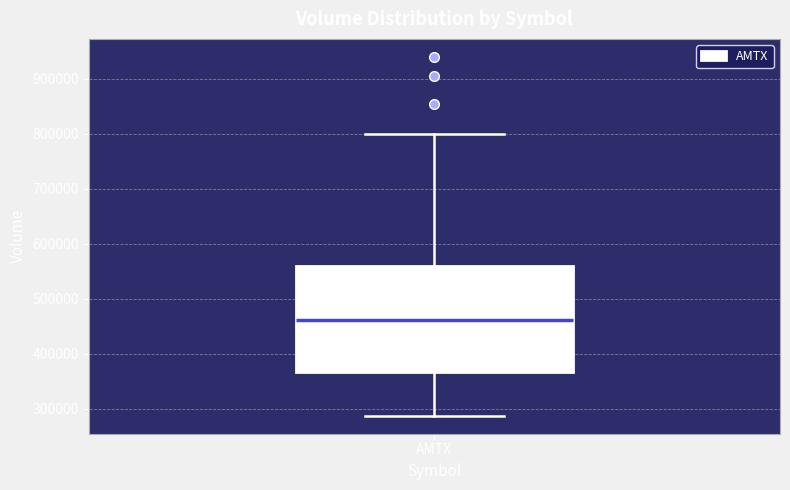

Where does the lower whisker of the box for AMTX end on the y-axis? The values are not printed on the chart, so give them approximately, as read against the axis.

290000